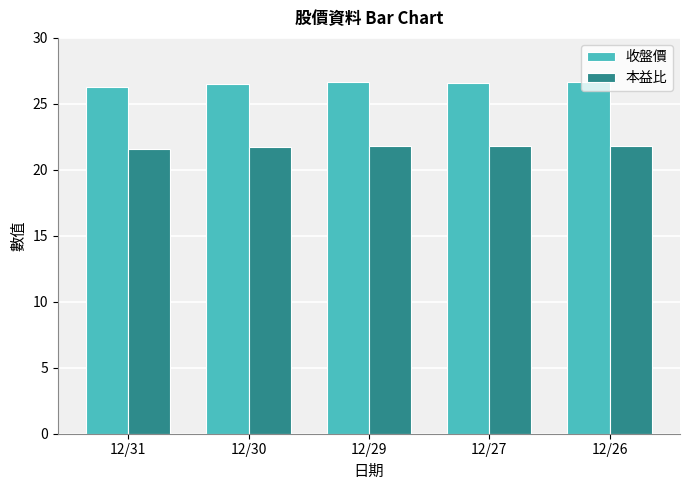

What is the sum of all 本益比 values?

108.8